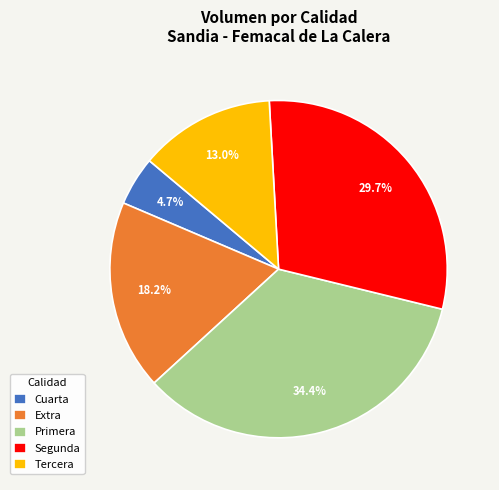

Does any single category account for the majority?

No